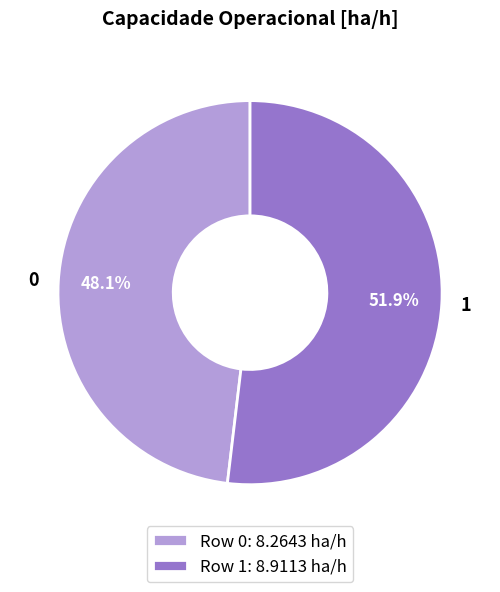

Do 1 and 0 together represent more than half of the pie?

Yes